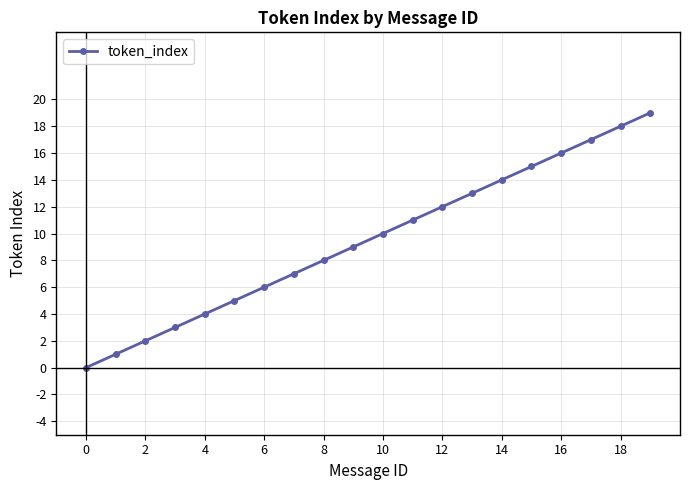

What is the greatest value displayed?

19